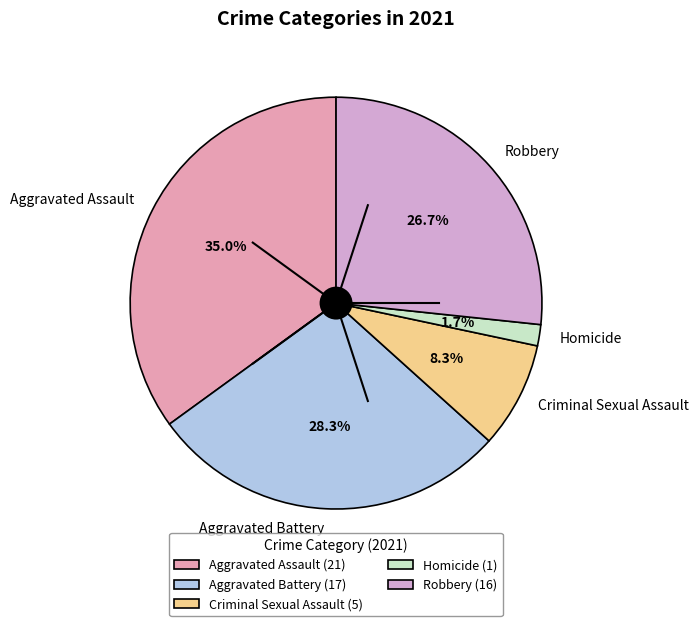

What is the ratio of the value at Aggravated Assault to the value at Robbery?

1.3